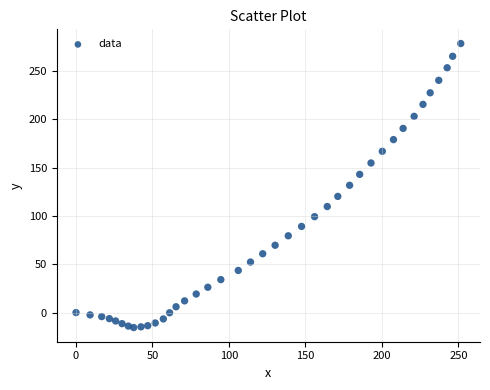

What is the range of Y values (max minus min)?

294.1